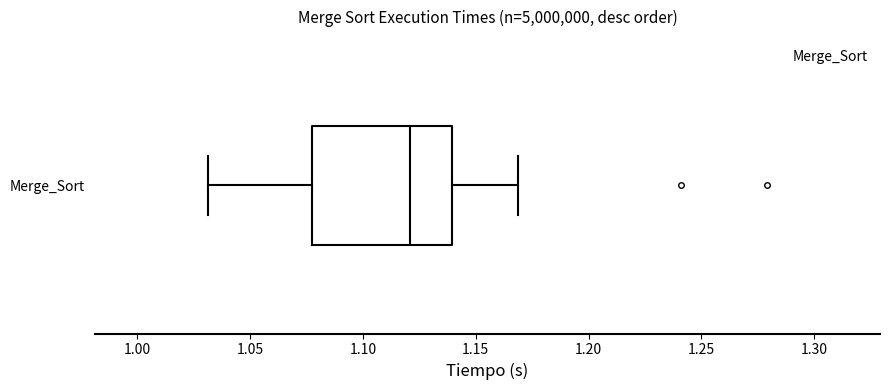

Transcribe this box plot: give where the median line is, the range the box spans, and where the two whiskers end, as read against the x-axis. The values are not printed on the chart, so give them approximately, as read against the axis.

median 1.120, box 1.075 to 1.140, whiskers 1.030 to 1.170